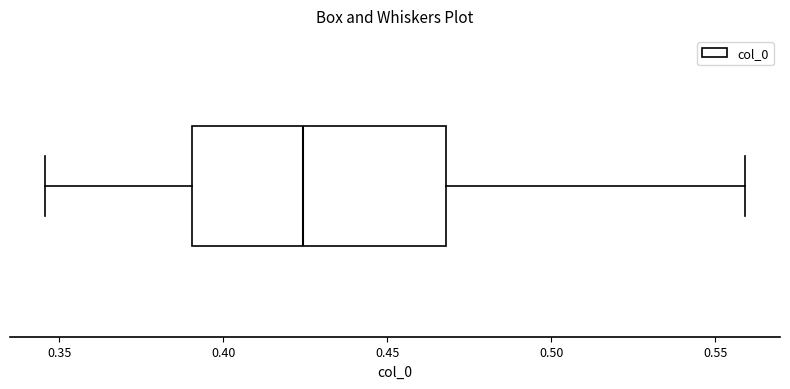

Read this box plot against the x-axis: the position of the median line, the range covered by the box, and the ends of both whiskers. The values are not printed on the chart, so give them approximately, as read against the axis.

median 0.425, box 0.390 to 0.470, whiskers 0.345 to 0.560